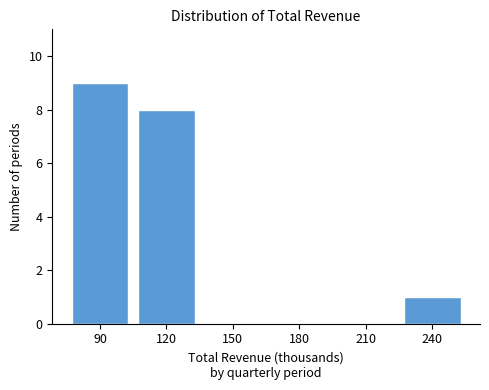

Reading left to right, what are all the values shown in this chart?

90=9	120=8	150=0	180=0	210=0	240=1